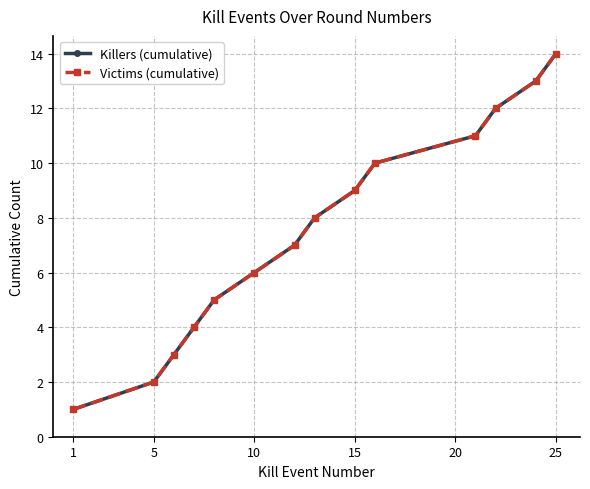

Does the chart have visible grid lines?

Yes